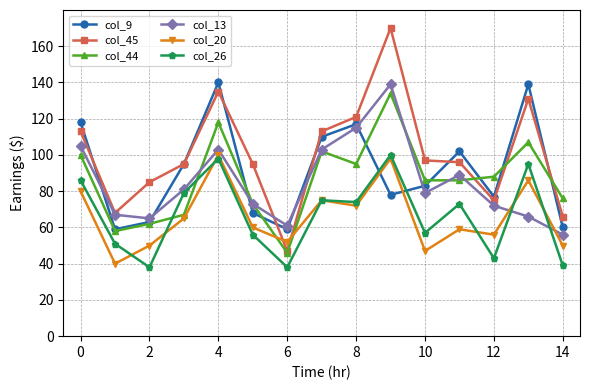

What is the value of the col_13 point at the 9th from the left?

115